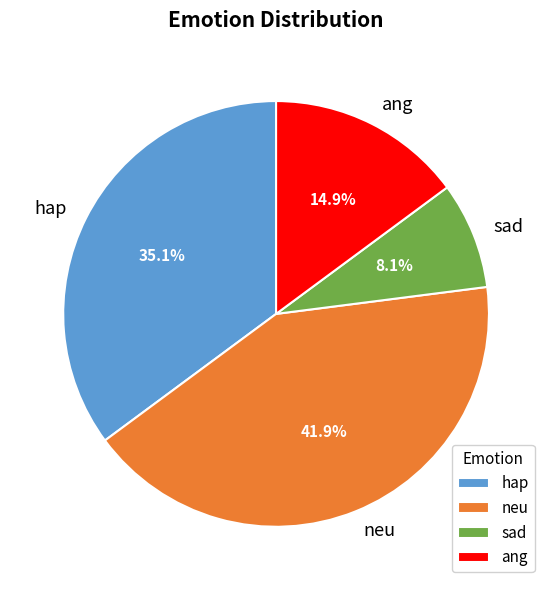

What percentage is NOT represented by sad?

91.9%